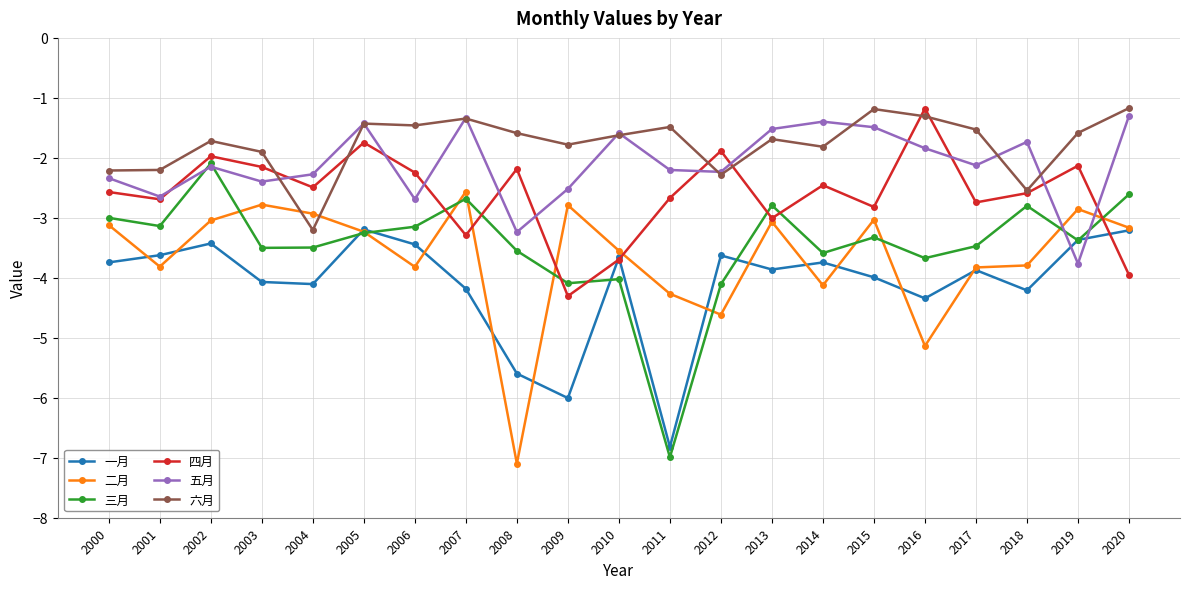

At which category does 五月 reach its first local peak?

2002